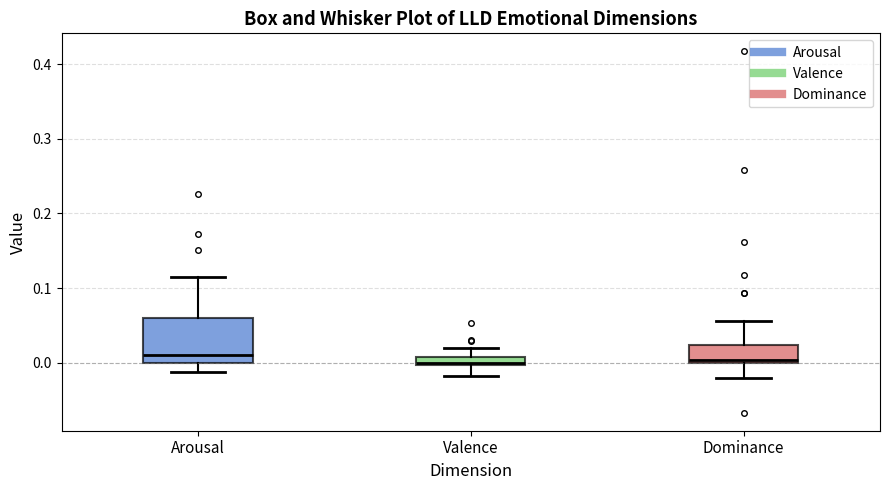

Which box is the tallest, from its lower edge to its upper edge?

Arousal